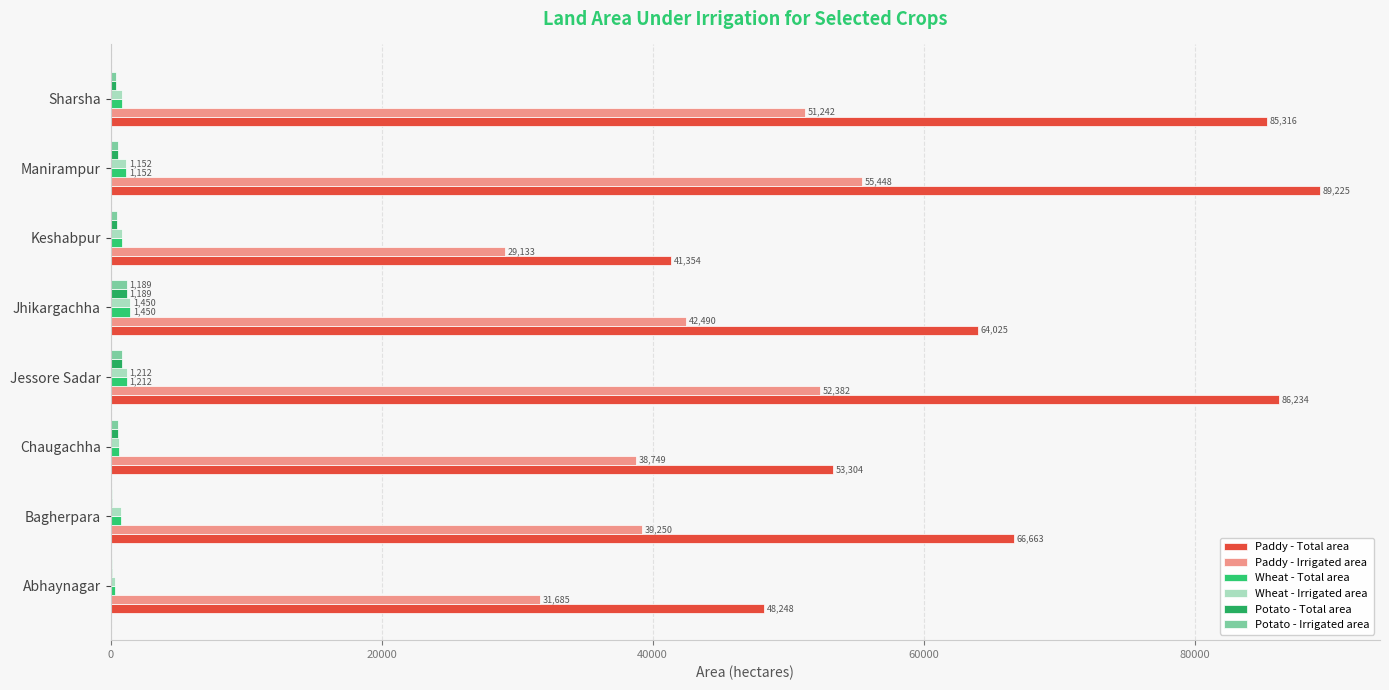

What is the difference between the second highest and second lowest values in the Wheat - Irrigated area series?

576